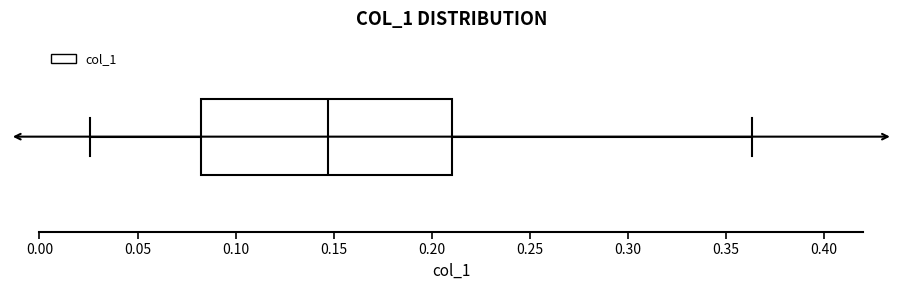

Where does the left whisker of the box end on the x-axis? The values are not printed on the chart, so give them approximately, as read against the axis.

0.025